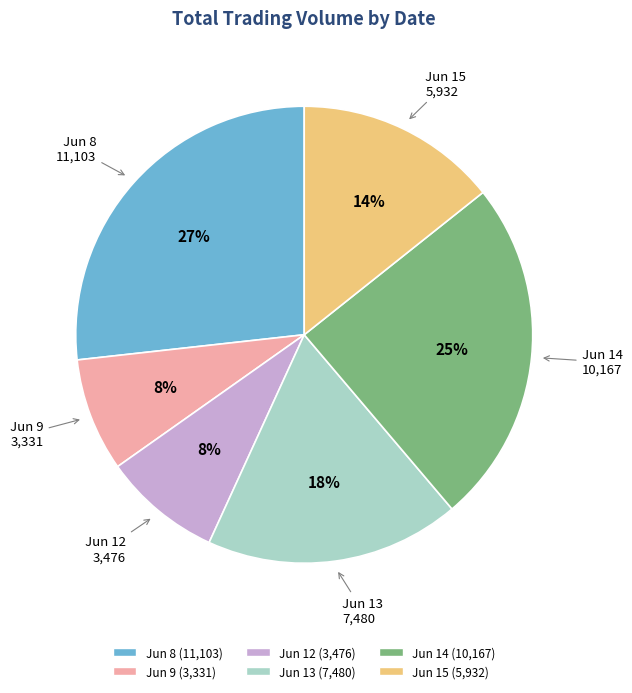

To the nearest percent, what is the difference between the largest and smallest slice percentages?

19%